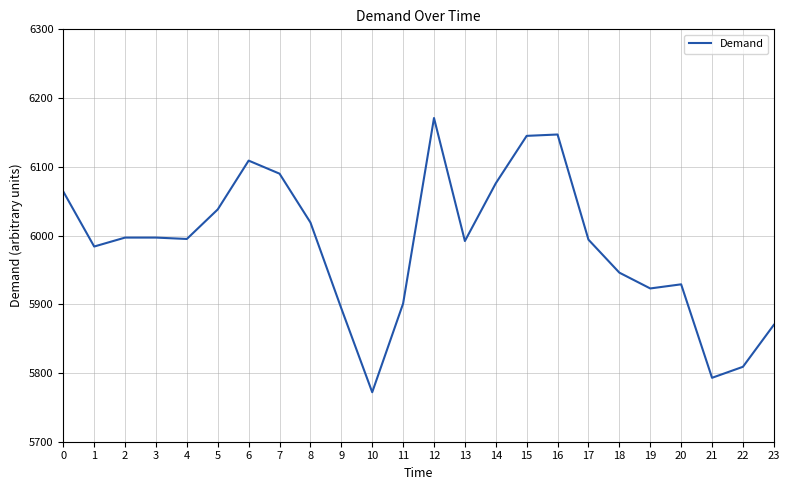

What is the change in value from 13 to 20?

-63